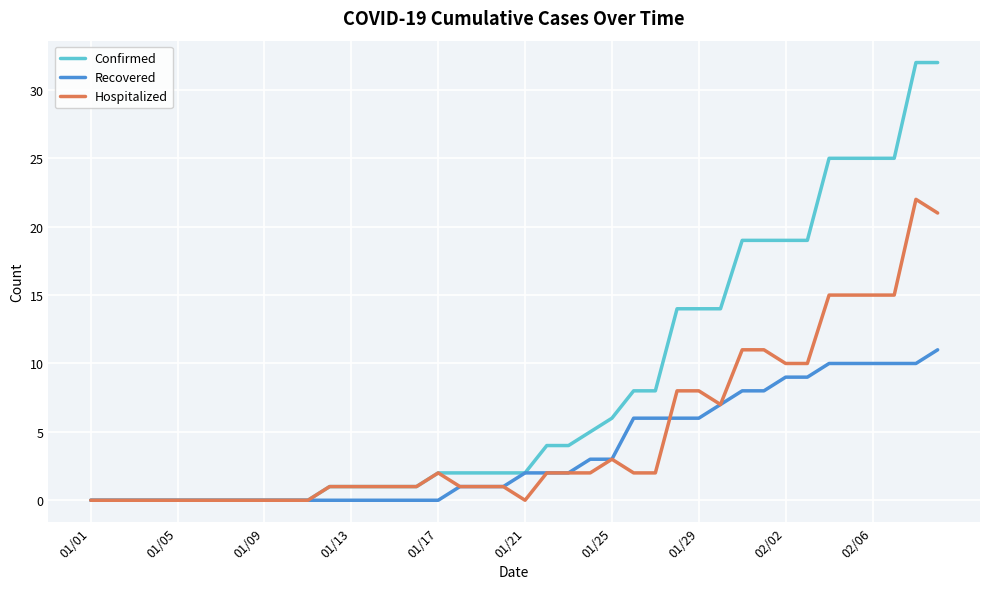

What is the highest value of the Confirmed series?

32